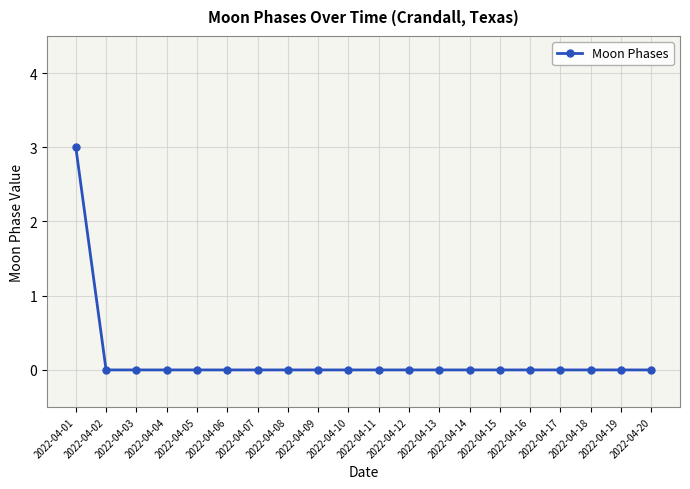

The chart shows a value of -1 at 2022-04-17. True or false?

False